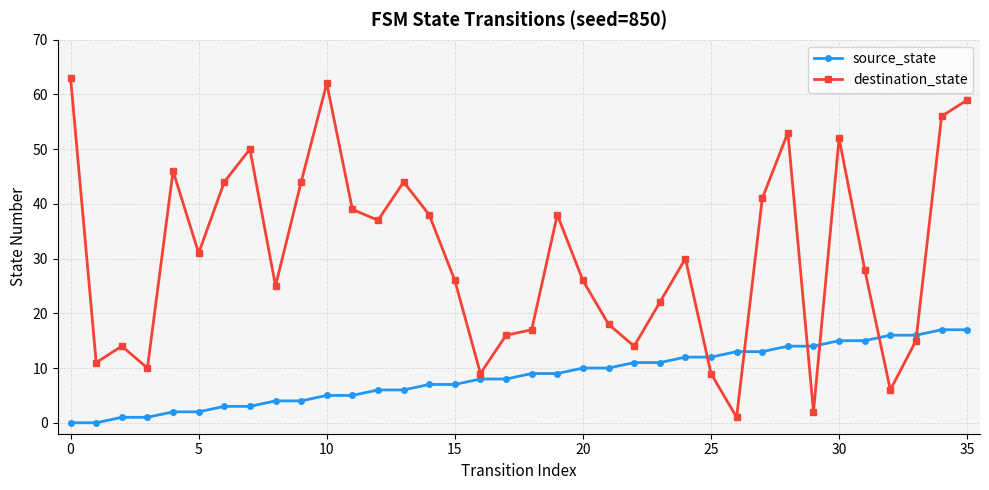

What is the average value of the destination_state series?

30